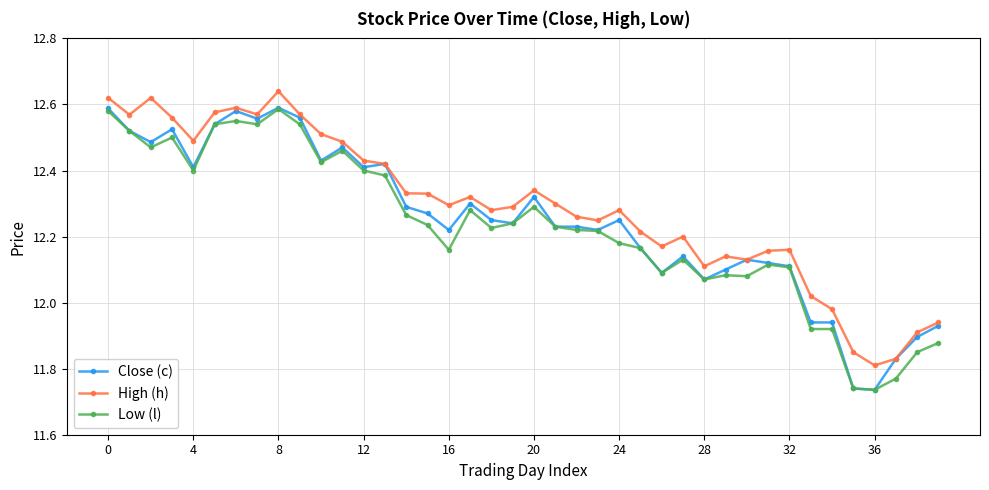

List the series in order of their overall mean, lowest first.

Low (l), Close (c), High (h)